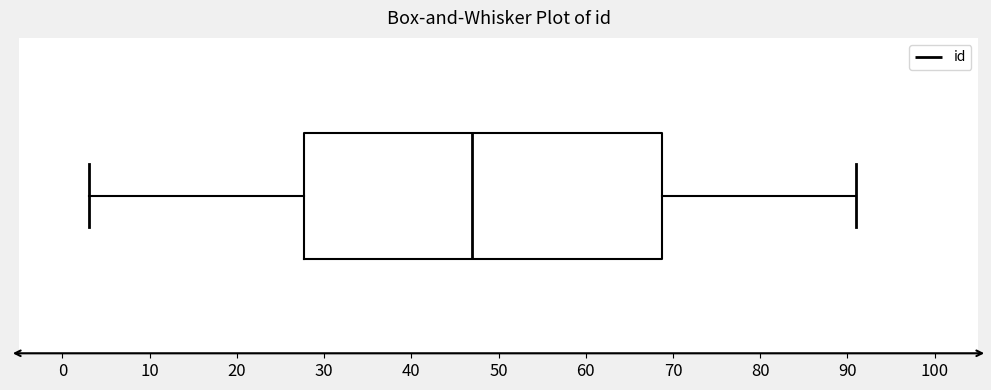

Where is the right edge of the box on the x-axis? The values are not printed on the chart, so give them approximately, as read against the axis.

69